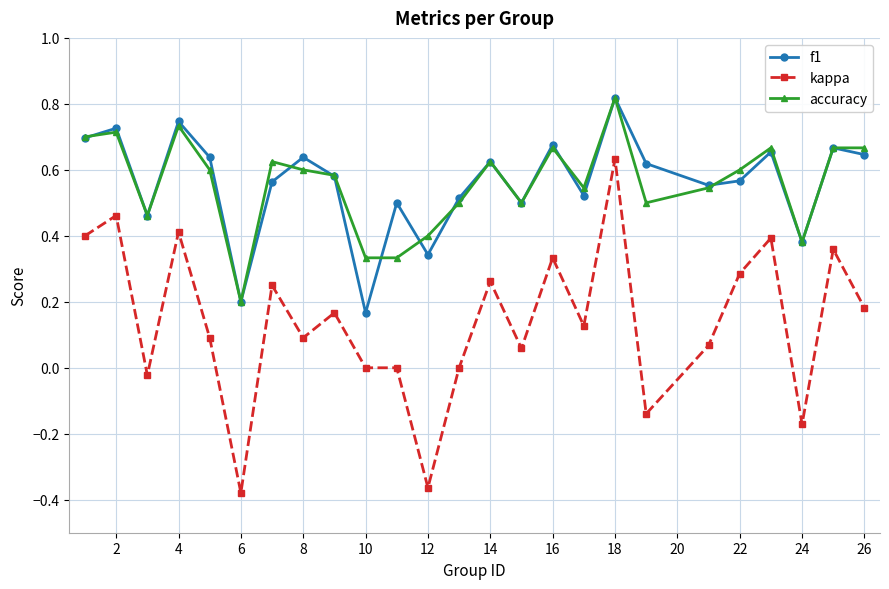

True or false: accuracy has more than 1 points higher than both neighbors.

True